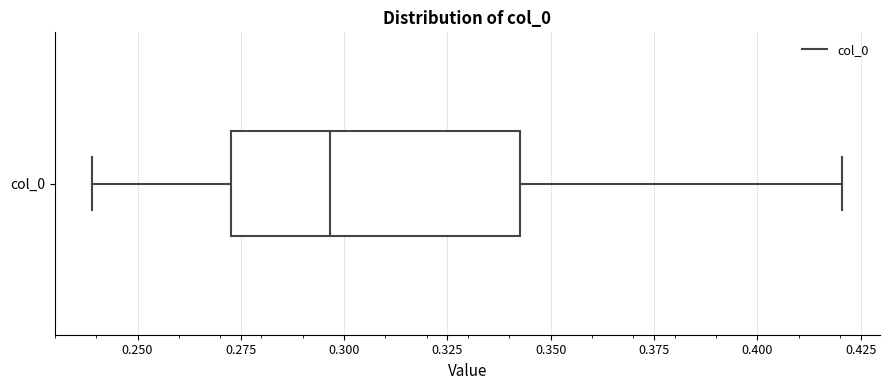

Read this box plot against the x-axis: the position of the median line, the range covered by the box, and the ends of both whiskers. The values are not printed on the chart, so give them approximately, as read against the axis.

median 0.295, box 0.275 to 0.345, whiskers 0.240 to 0.420